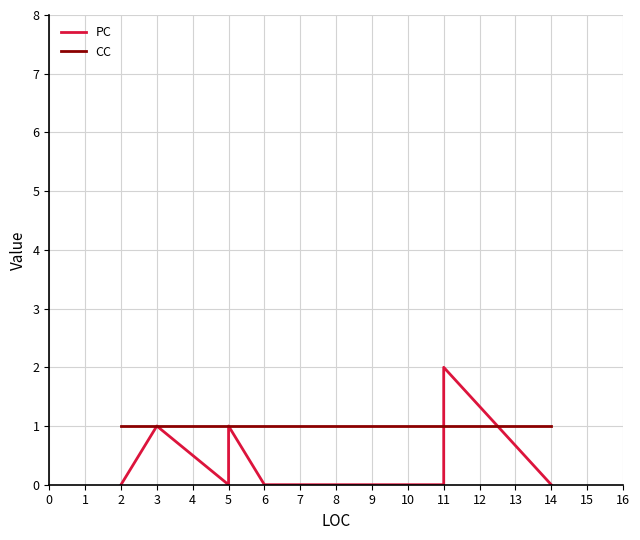

List the series in order of their peak value, lowest first.

CC, PC